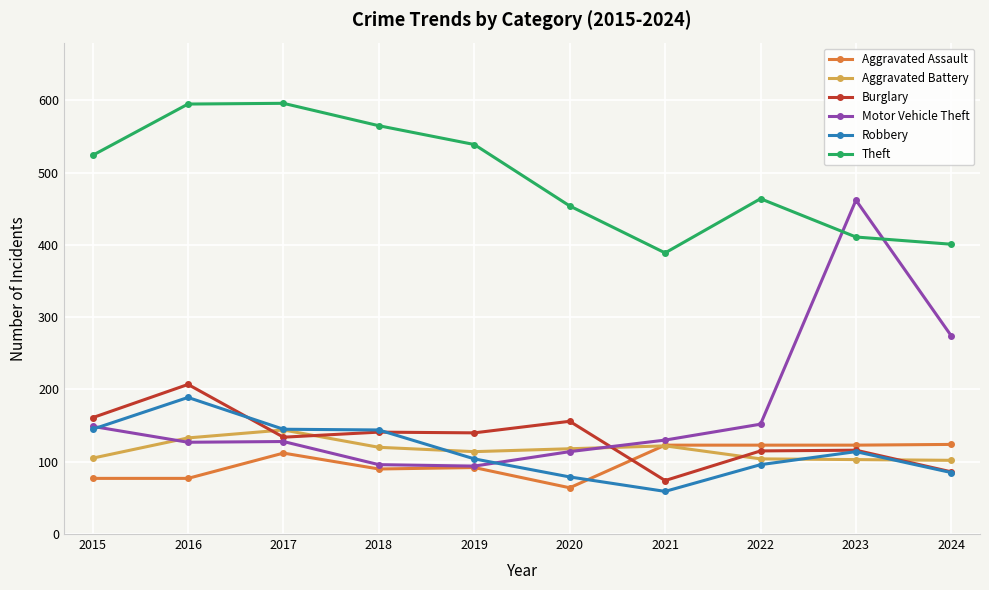

How many times do Robbery and Aggravated Assault cross each other?

1